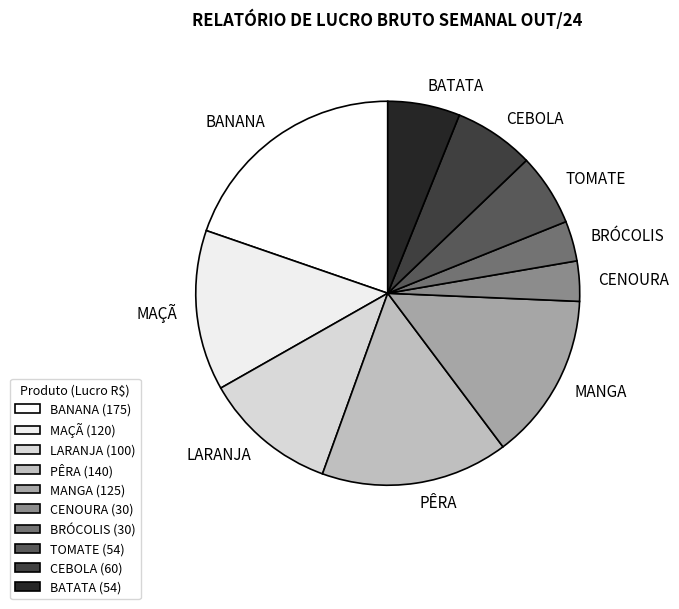

Does any single category account for the majority?

No